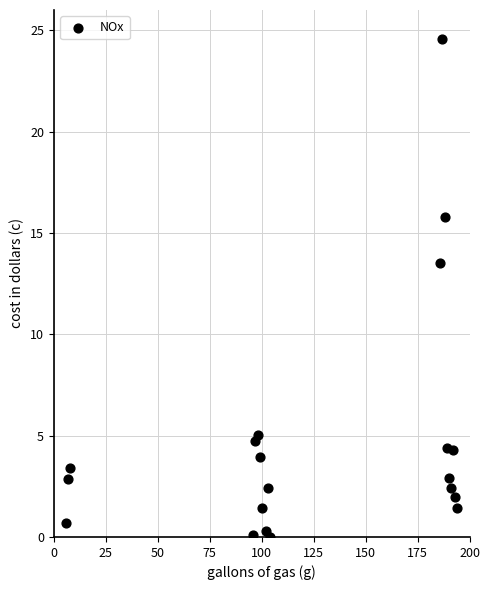

What Y value in the scatter plot is closest to 12?

13.5